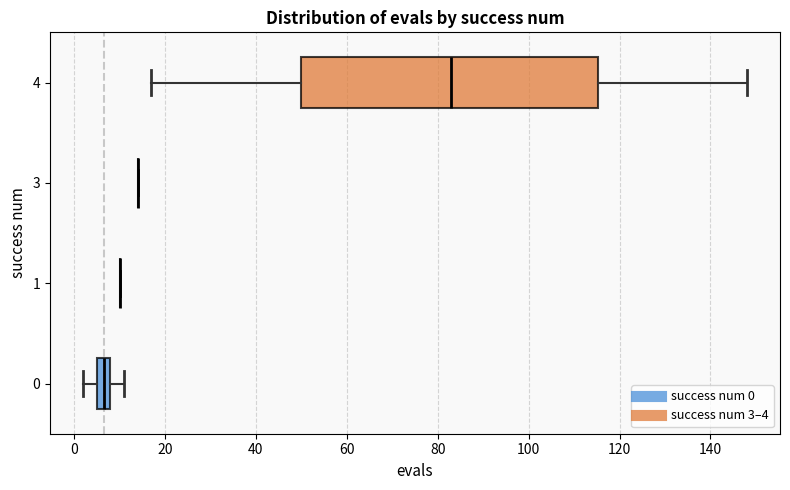

Comparing the boxes themselves (not the whiskers), which one is the widest?

4